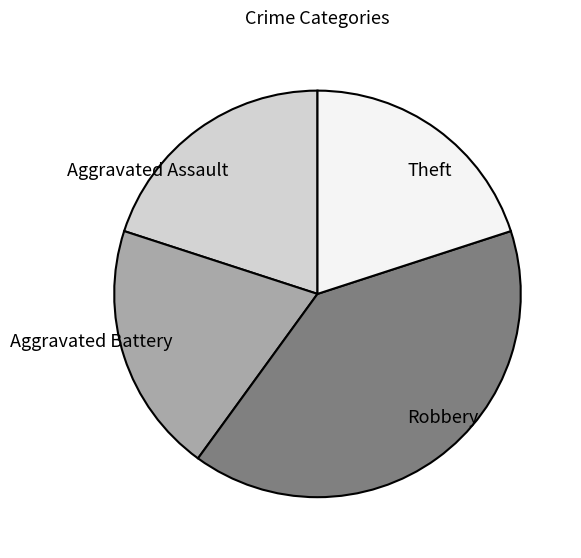

True or false: Aggravated Battery accounts for 11% of the total.

False